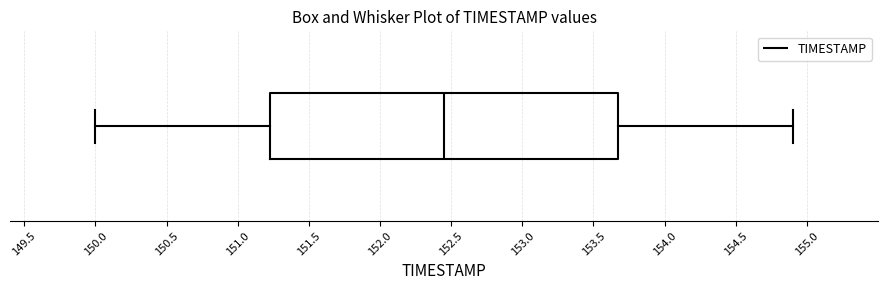

Read this box plot against the x-axis: the position of the median line, the range covered by the box, and the ends of both whiskers. The values are not printed on the chart, so give them approximately, as read against the axis.

median 152.45, box 151.25 to 153.70, whiskers 150.00 to 154.90